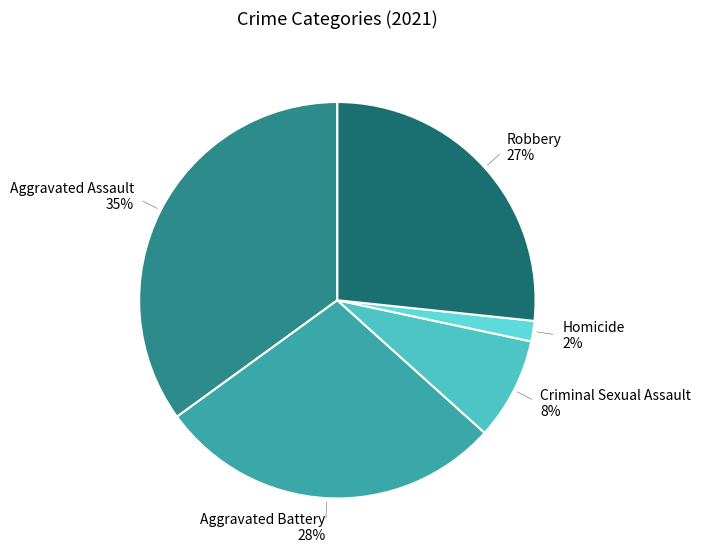

Which slice is the smallest?

Homicide